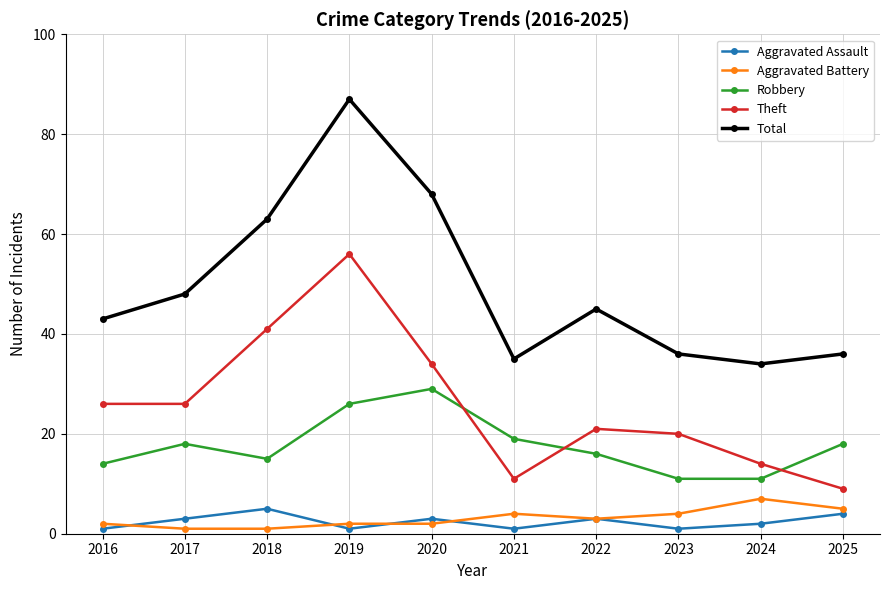

Count the number of categories in the chart.

10